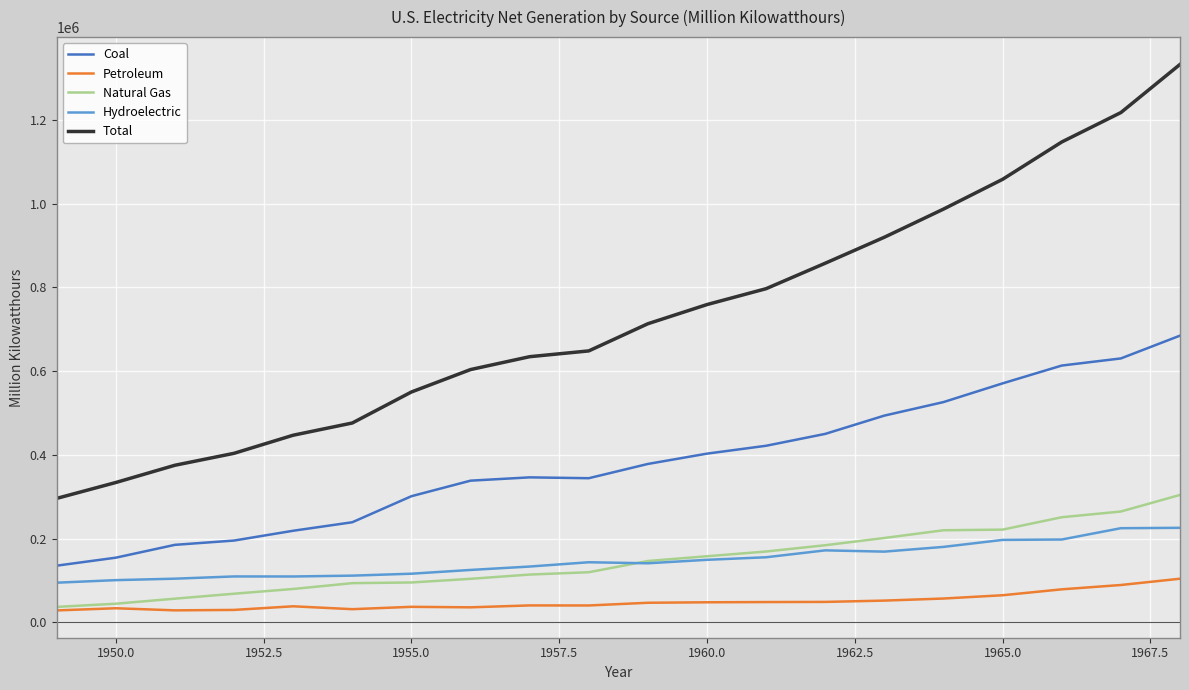

Does the chart display data point markers on the line(s)?

No